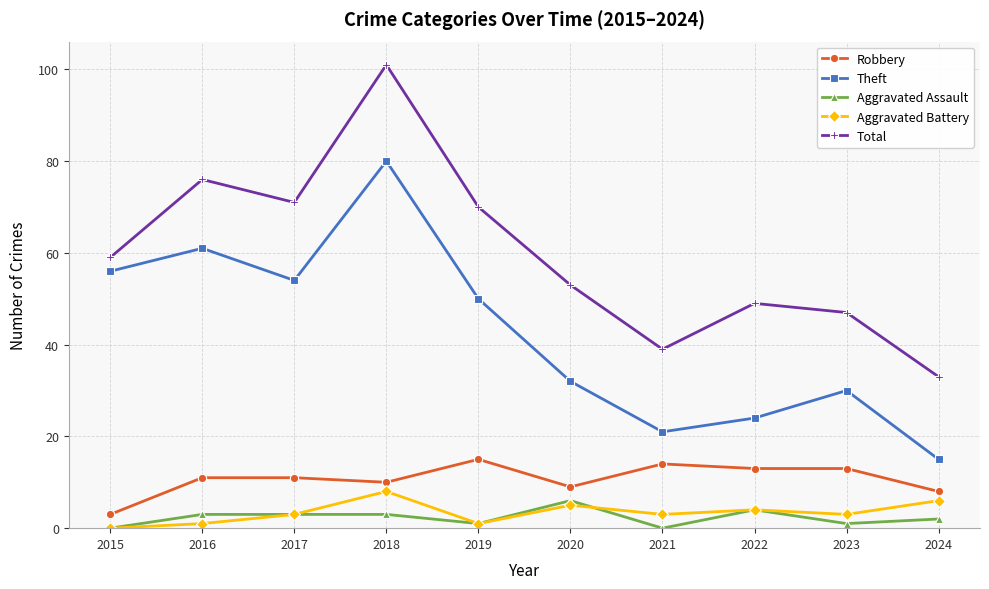

True or false: Total and Aggravated Assault intersect in this chart.

False